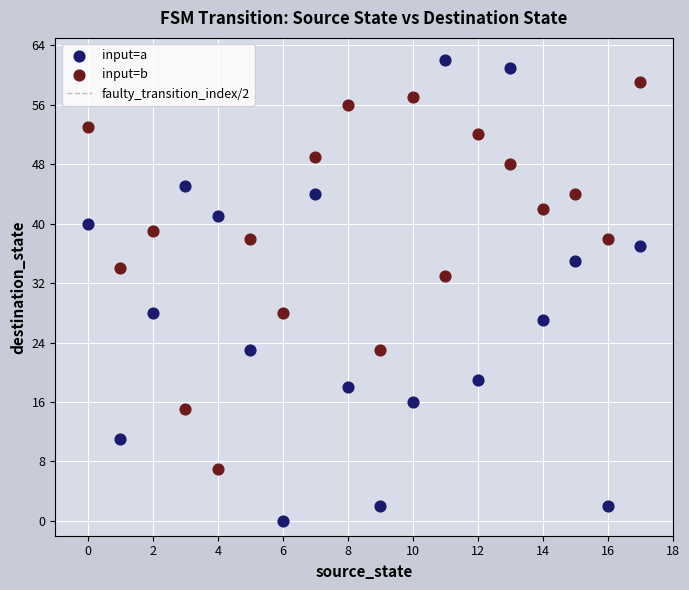

Which series reaches the maximum Y coordinate?

input=a